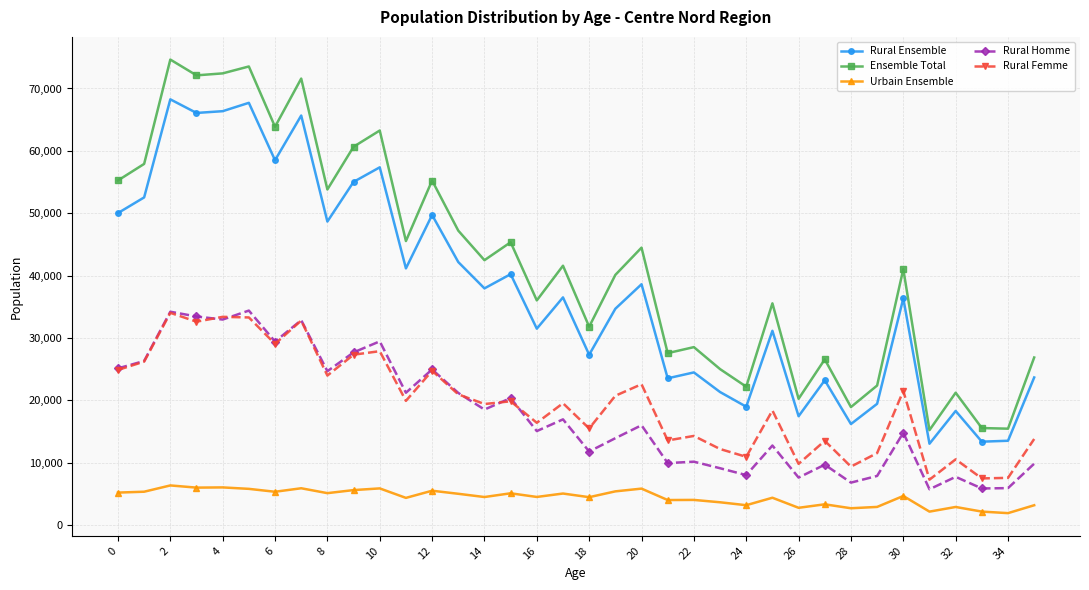

Which series has the largest range (max minus min)?

Ensemble Total